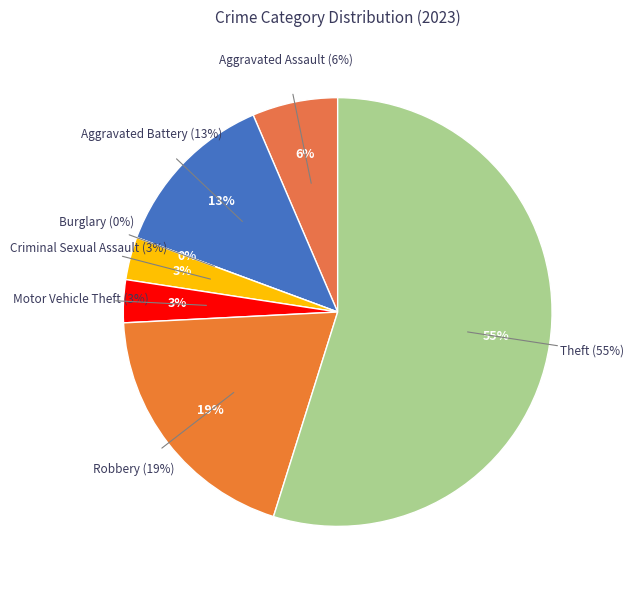

Rank the categories by value from highest to lowest.

Theft, Robbery, Aggravated Battery, Aggravated Assault, Criminal Sexual Assault, Motor Vehicle Theft, Burglary